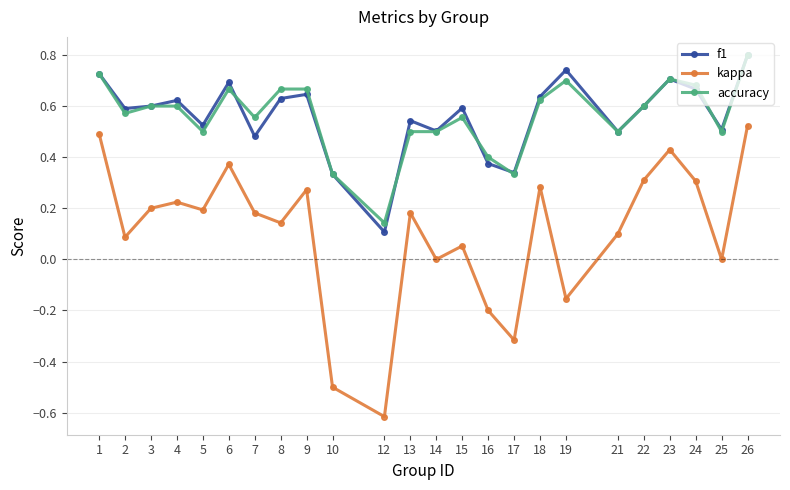

True or false: f1 has more than 0 interior local peaks.

True